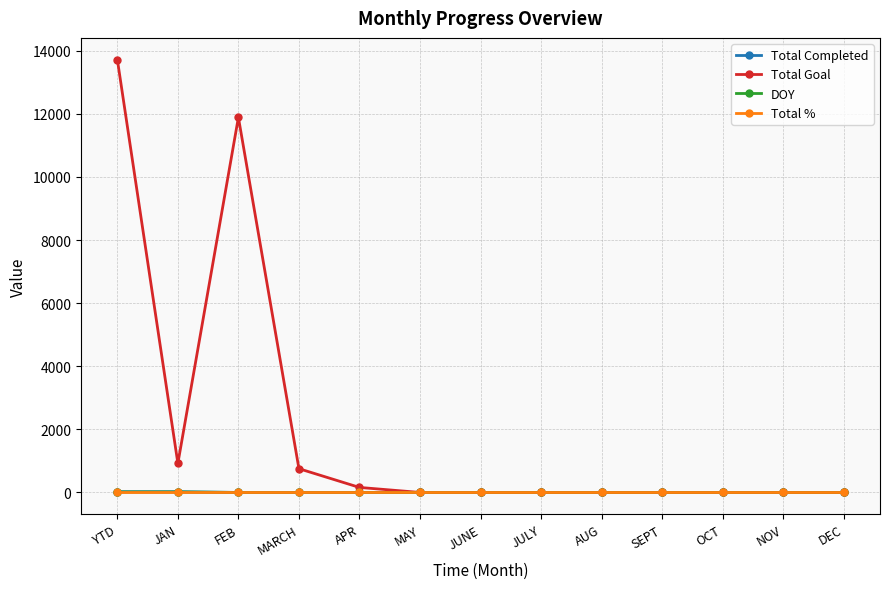

What is the greatest value displayed?

13721